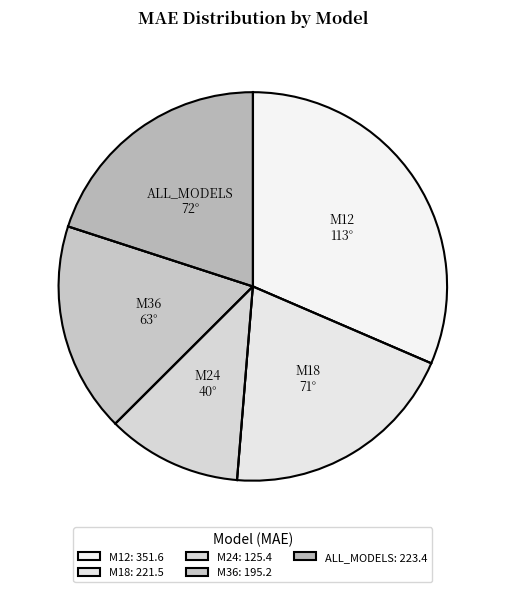

Combined, do M12 and M18 account for over 50%?

Yes